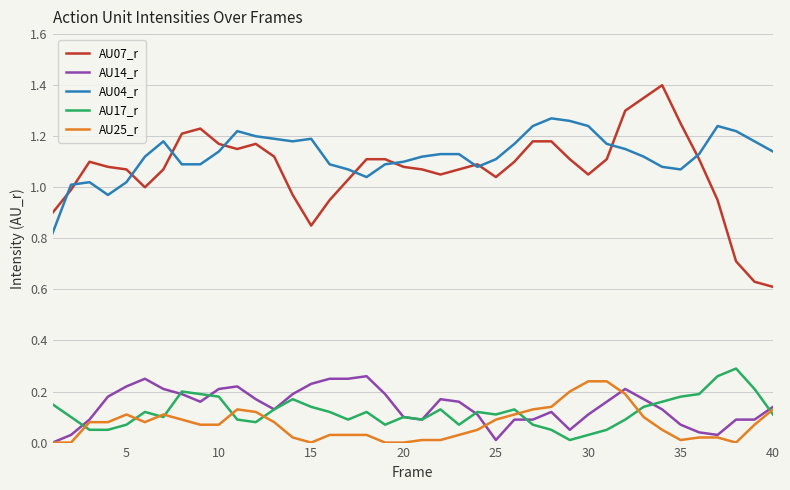

Which series has the widest spread of values?

AU07_r